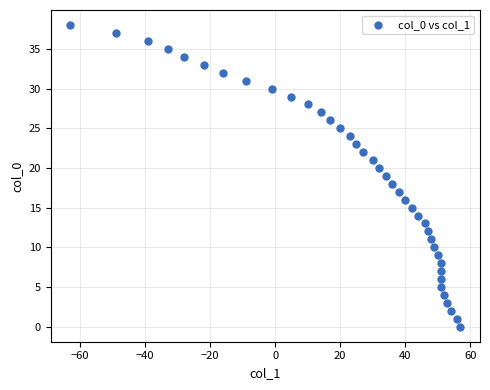

What is the range of X values (max minus min)?

120